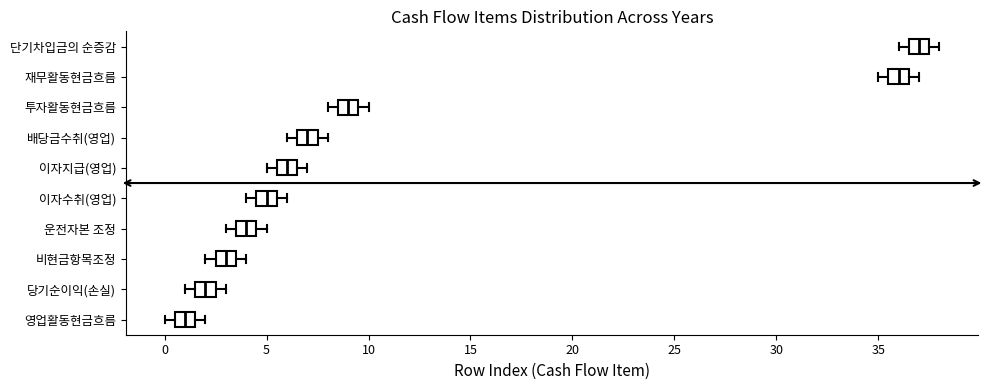

Which box has the furthest to the left median line?

영업활동현금흐름